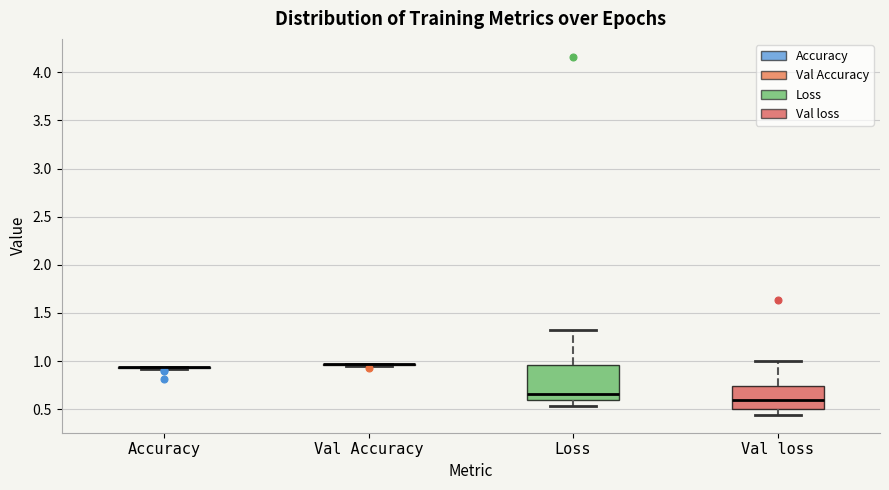

Which box is the tallest, from its lower edge to its upper edge?

Loss